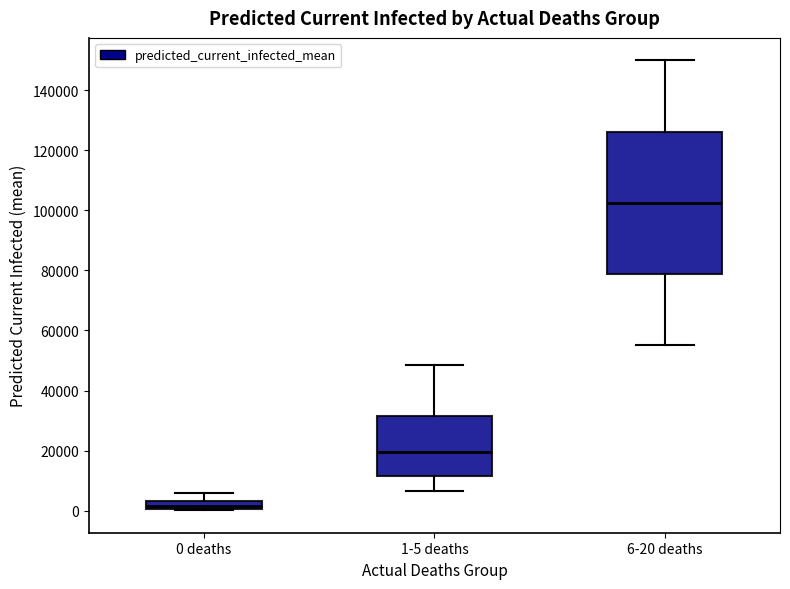

Which box has the highest median line?

6-20 deaths